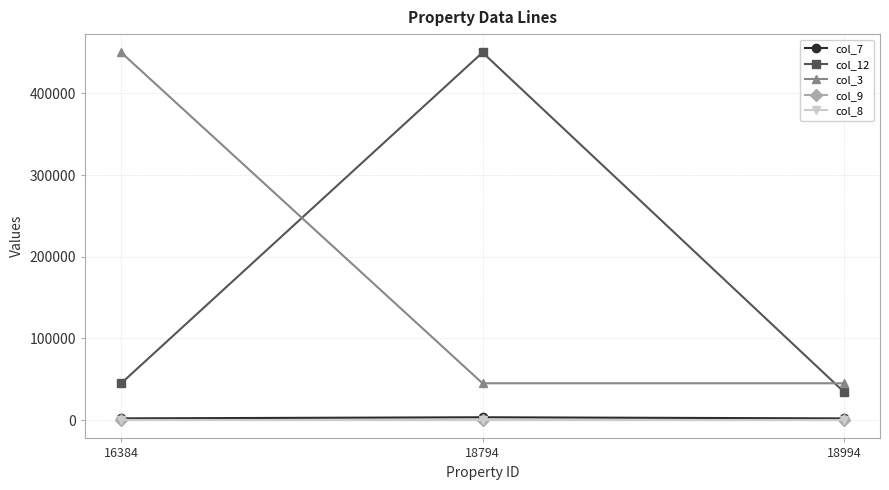

Rank the categories by col_12 value from lowest to highest.

18994, 16384, 18794